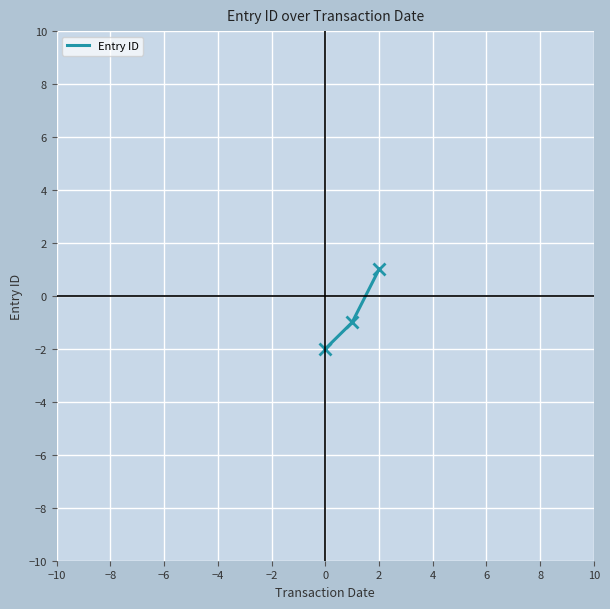

What is the difference between the maximum and minimum values?

3